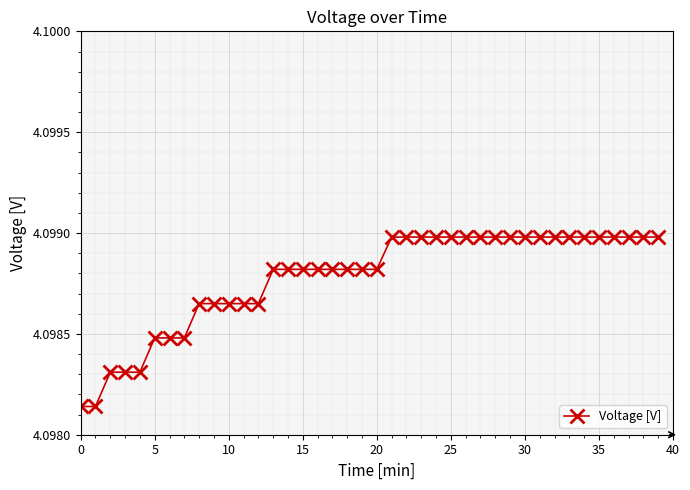

What is the sum of all values?

164.0